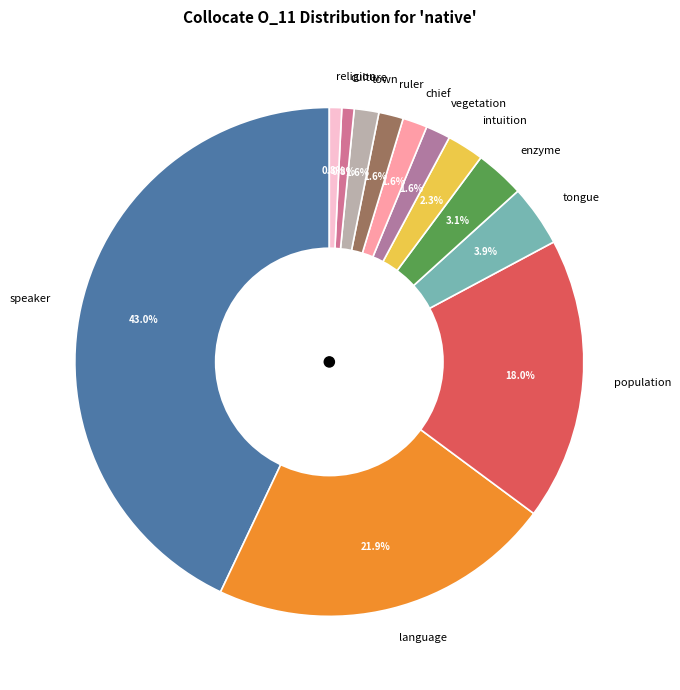

To the nearest percent, what is the average slice percentage?

8%